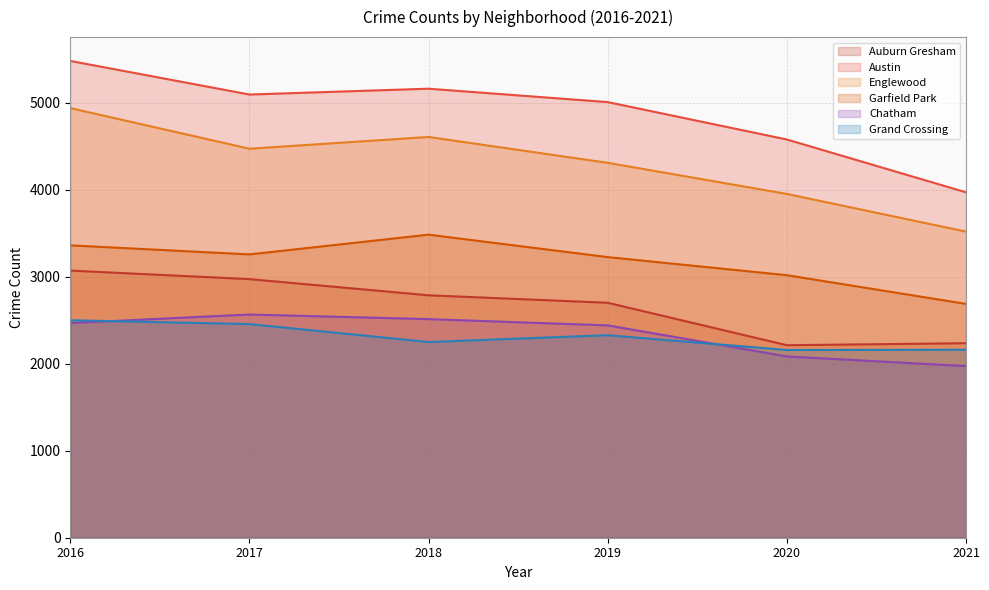

Which series has the largest range (max minus min)?

Austin